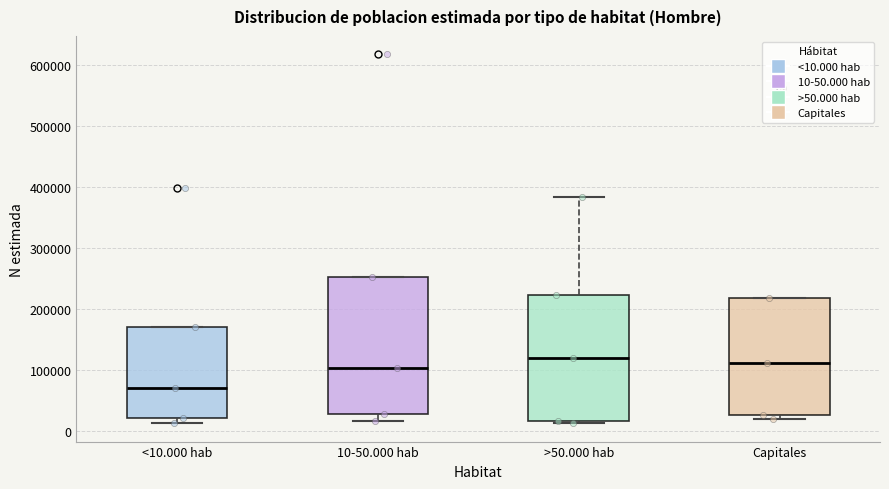

Reading left to right, read every box against the y-axis: the position of its median line, the range the box covers, and the ends of its whiskers. The values are not printed on the chart, so give them approximately, as read against the axis.

<10.000 hab: median 70000, box 20000 to 170000, whiskers 10000 to 170000
10-50.000 hab: median 100000, box 30000 to 250000, whiskers 20000 to 250000
>50.000 hab: median 120000, box 20000 to 220000, whiskers 10000 to 380000
Capitales: median 110000, box 30000 to 220000, whiskers 20000 to 220000